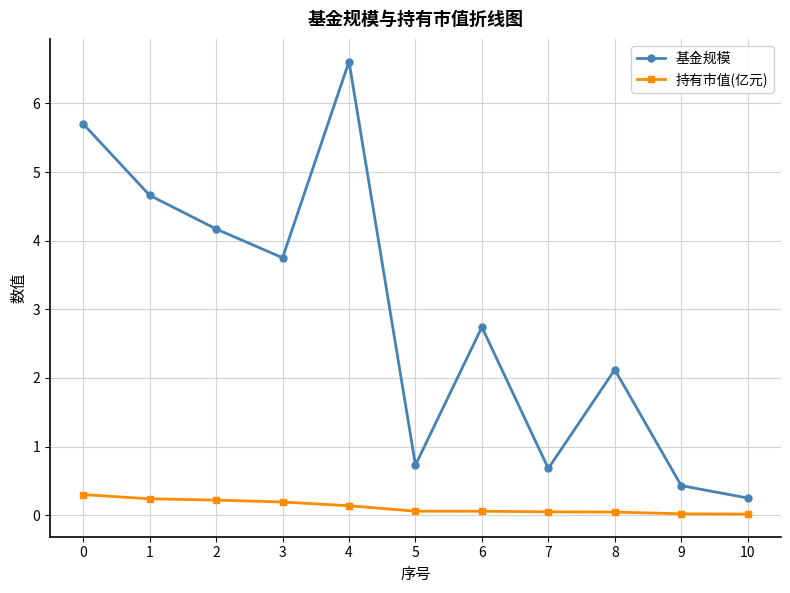

At which category does 基金规模 reach its first local valley?

3